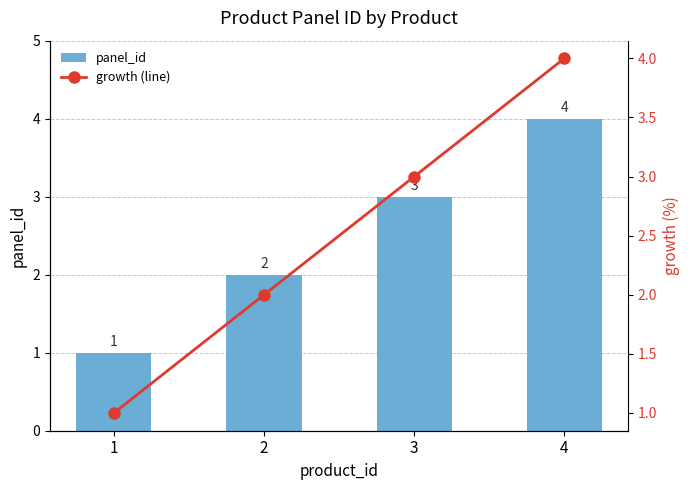

How many data points in panel_id are less than 3?

2